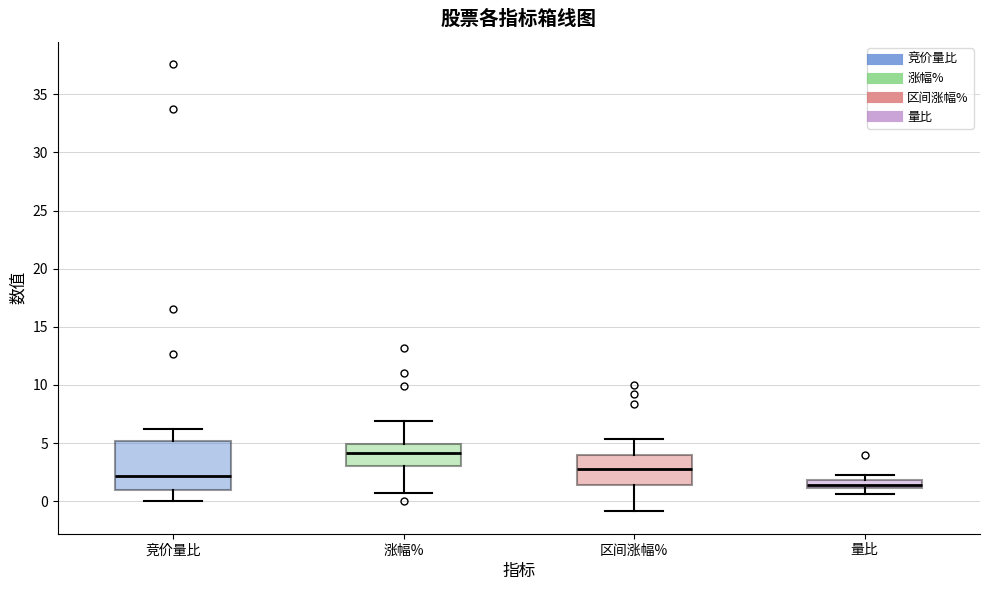

Where is the upper edge of the box for 区间涨幅% on the y-axis? The values are not printed on the chart, so give them approximately, as read against the axis.

4.0